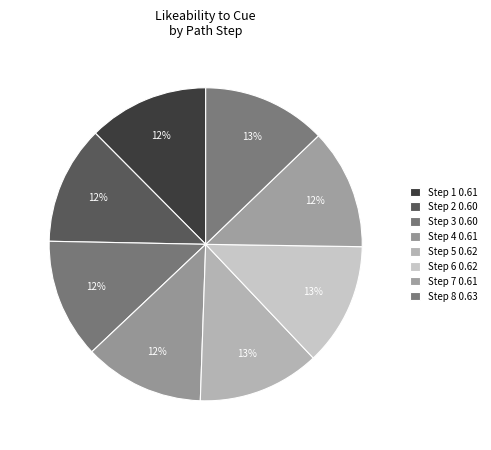

Count the number of slices in the pie.

8